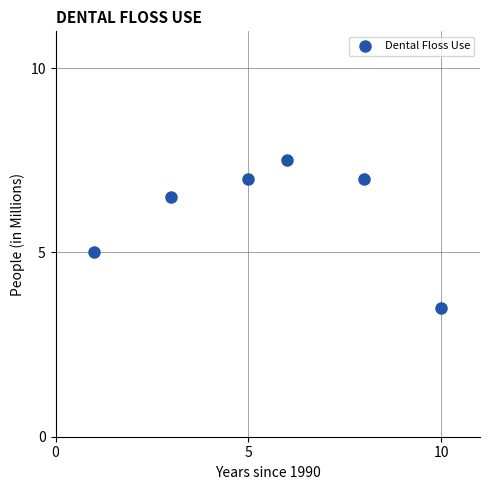

What is the range of X values (max minus min)?

9.0